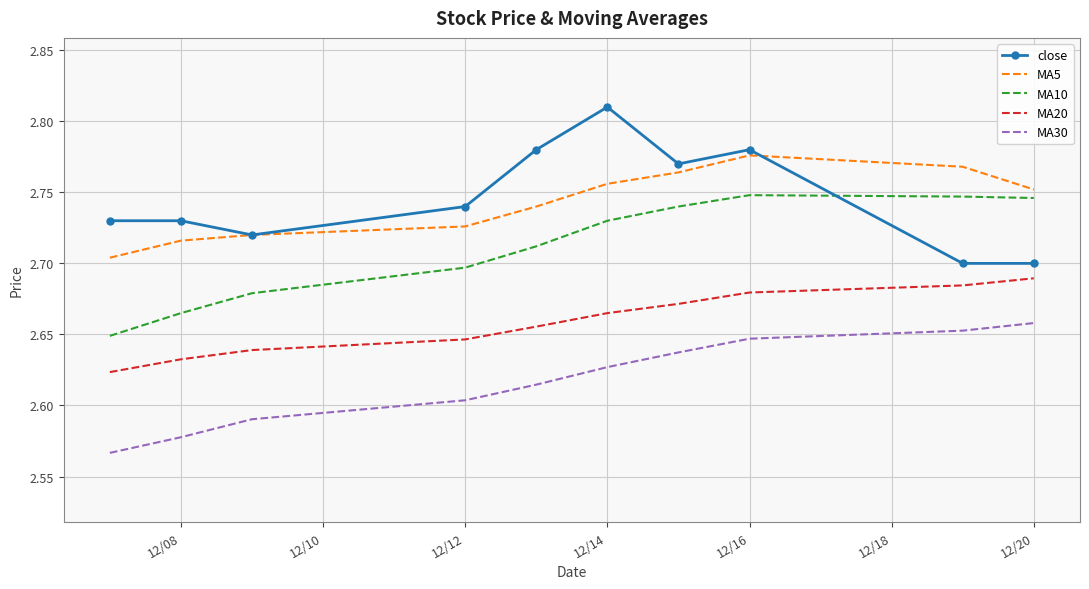

True or false: MA20 and MA10 cross at least once.

False